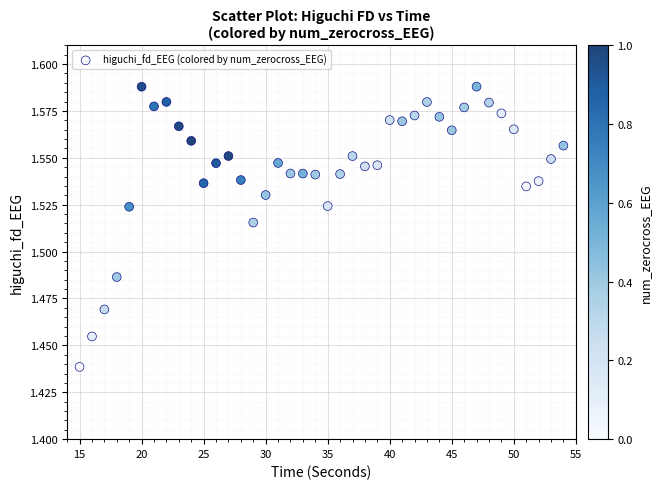

What is the range of X values (max minus min)?

39.0